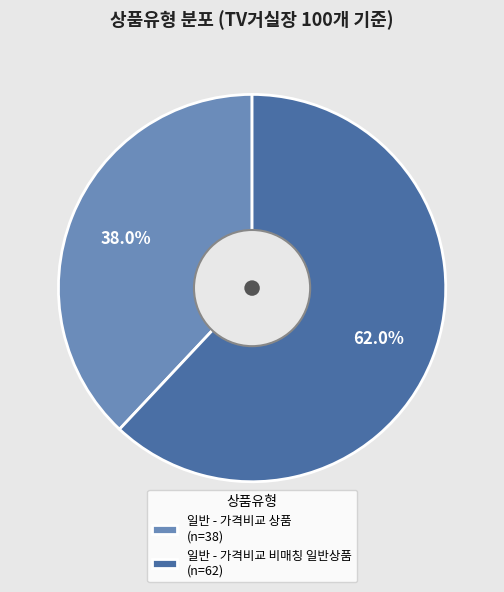

Is there any slice that represents more than half of the pie?

Yes